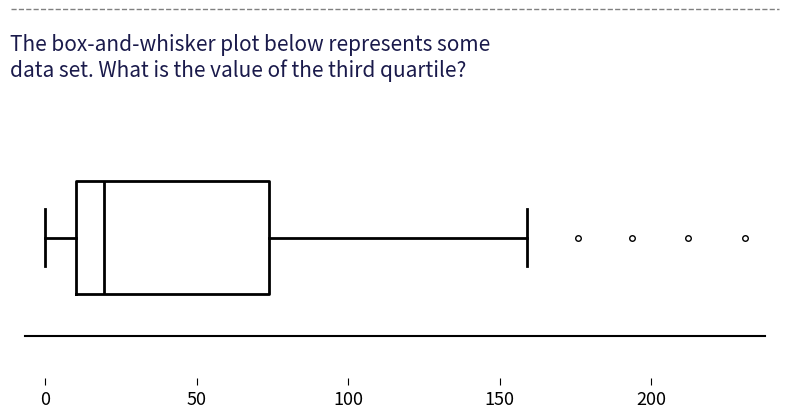

Read this box plot against the x-axis: the position of the median line, the range covered by the box, and the ends of both whiskers. The values are not printed on the chart, so give them approximately, as read against the axis.

median 20, box 10 to 75, whiskers 0 to 160